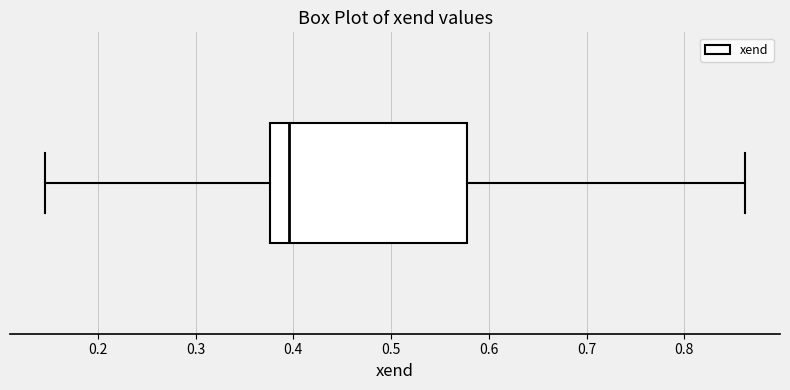

Read this box plot against the x-axis: the position of the median line, the range covered by the box, and the ends of both whiskers. The values are not printed on the chart, so give them approximately, as read against the axis.

median 0.40, box 0.38 to 0.58, whiskers 0.15 to 0.86